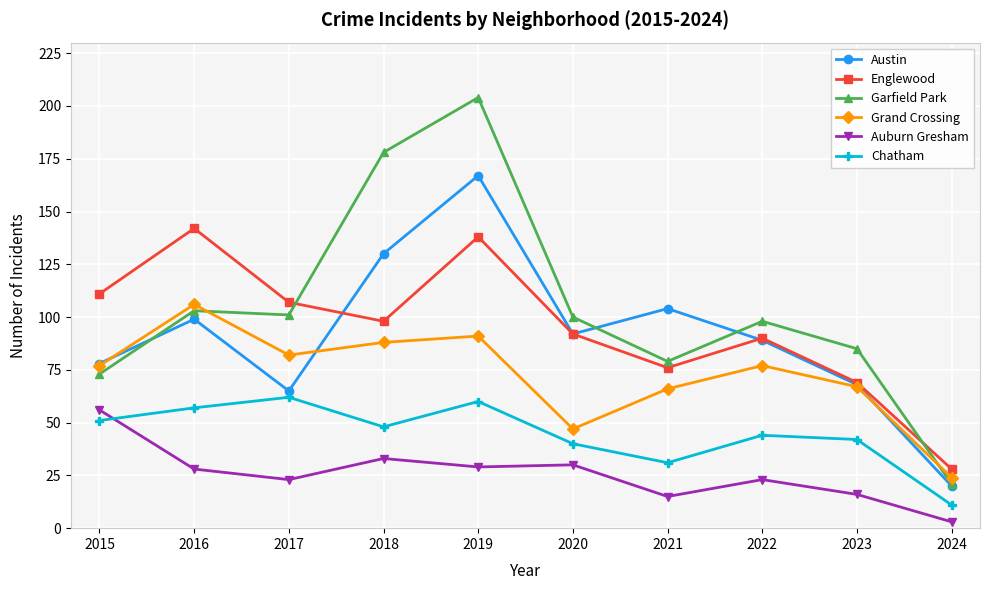

How many categories are shown in the chart?

10